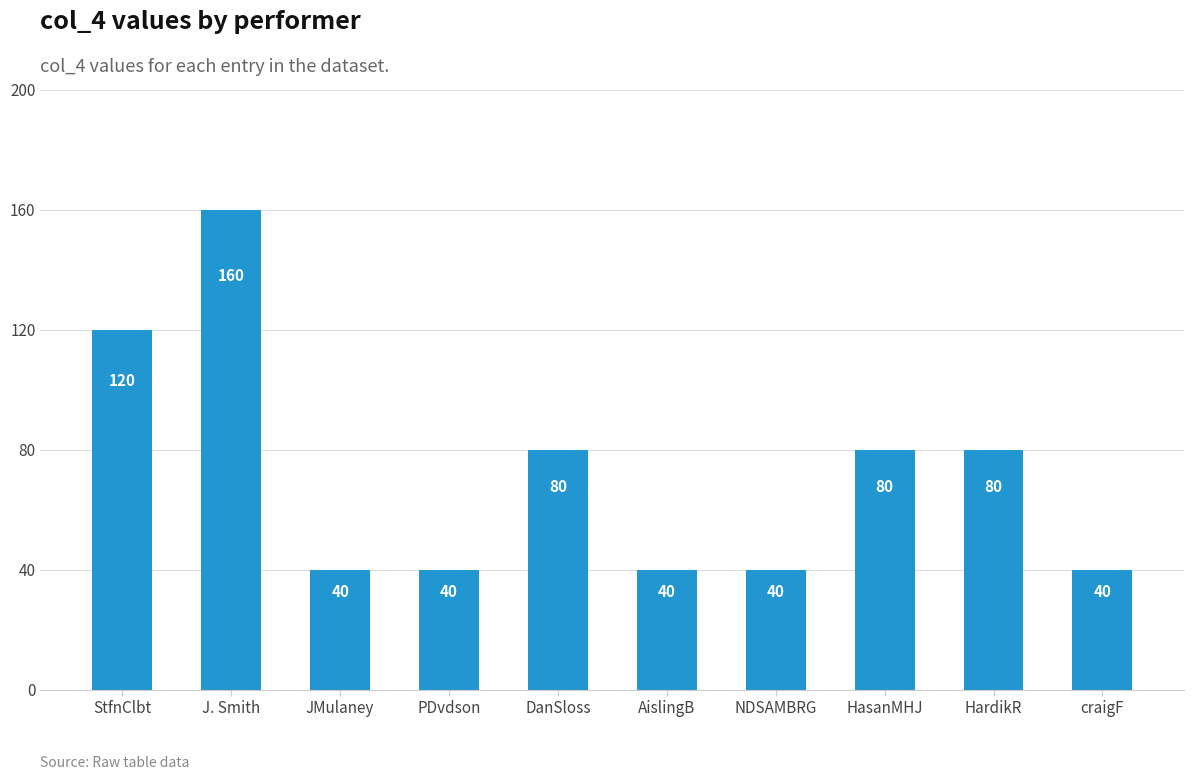

What is the approximate value at AislingB?

40